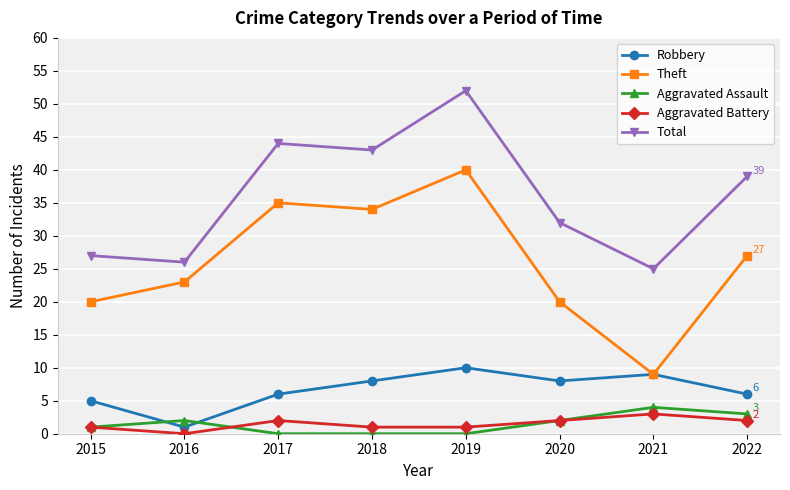

Rank the categories by Total value from lowest to highest.

2021, 2016, 2015, 2020, 2022, 2018, 2017, 2019